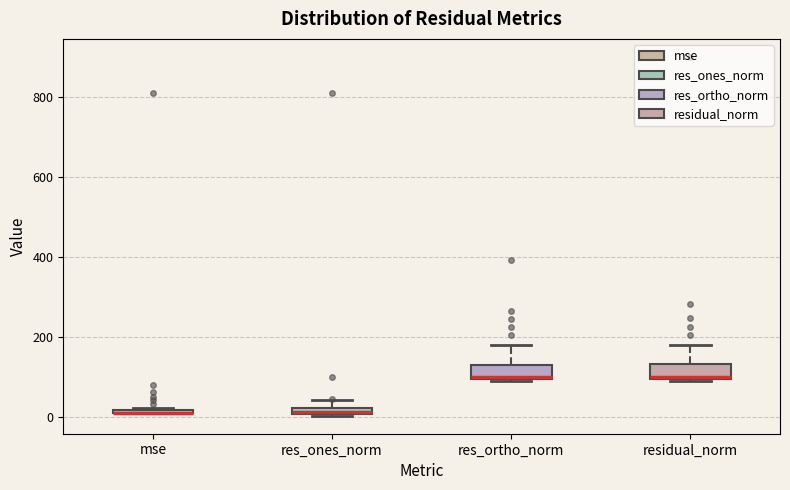

Where does the upper whisker of the box for residual_norm end on the y-axis? The values are not printed on the chart, so give them approximately, as read against the axis.

180